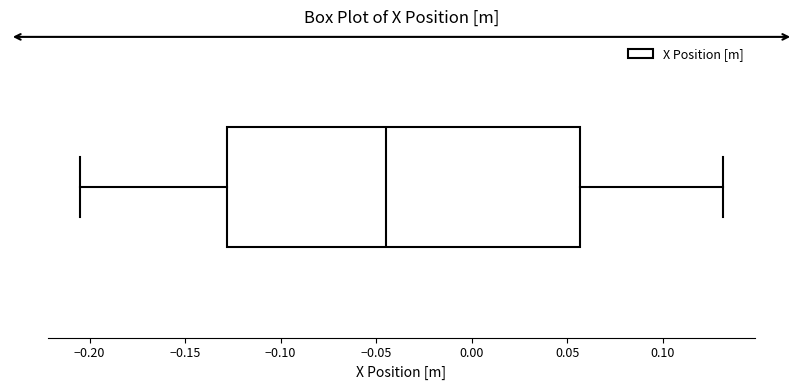

Where does the right whisker of the box end on the x-axis? The values are not printed on the chart, so give them approximately, as read against the axis.

0.130